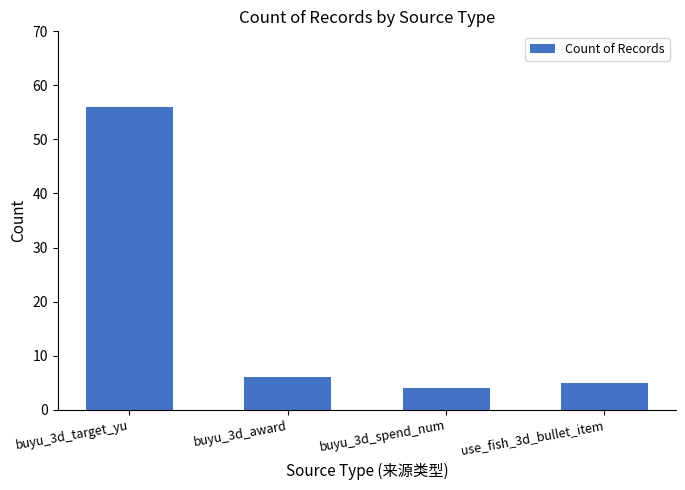

What is the value of the 3rd bar from the left?

4